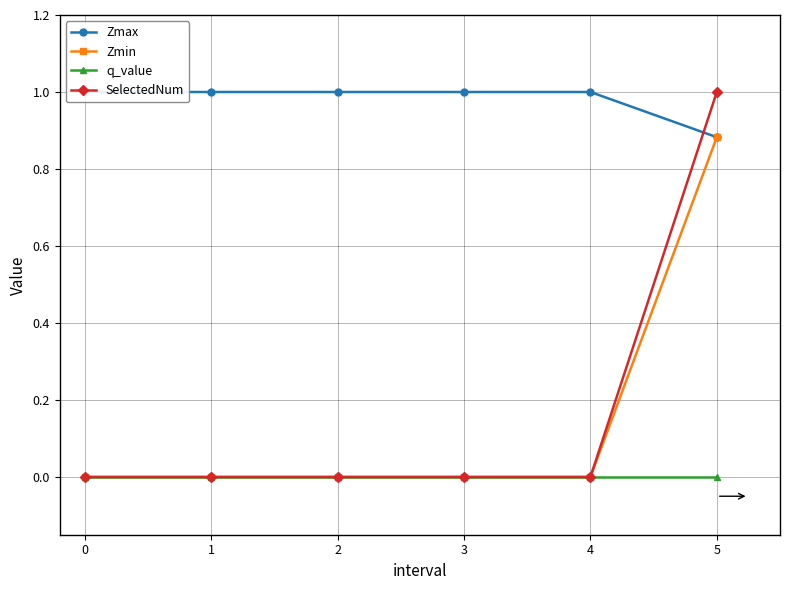

Is it true that Zmax equals 1.0 at 3?

True